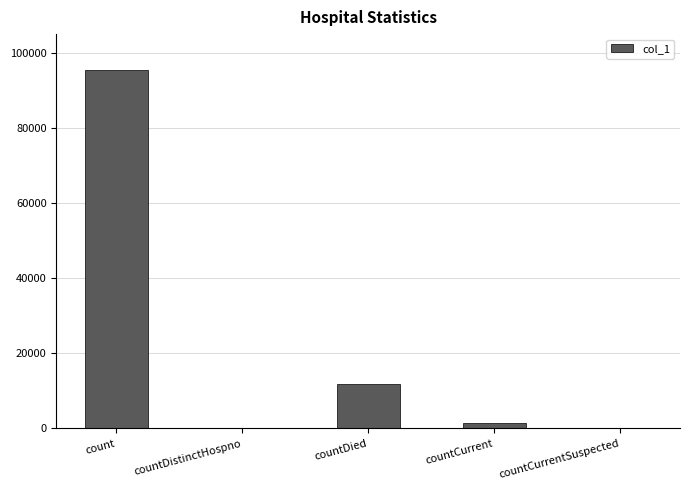

What is the sum of all values?

108666